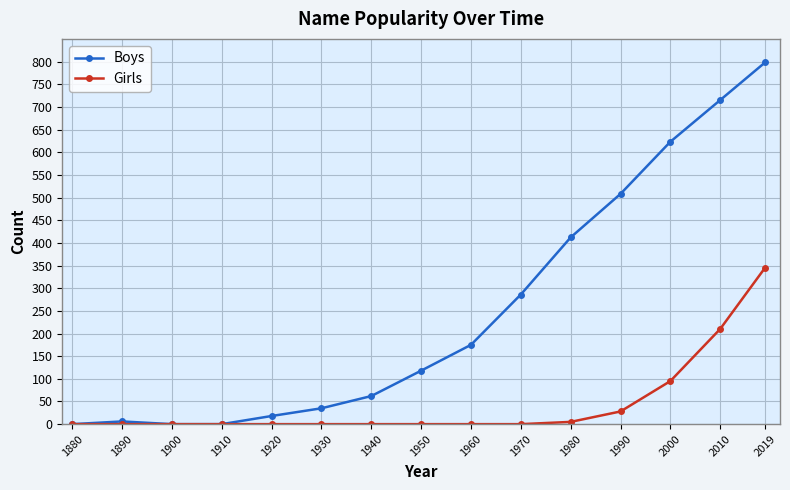

Where is Girls nearest to the value 172?

2010